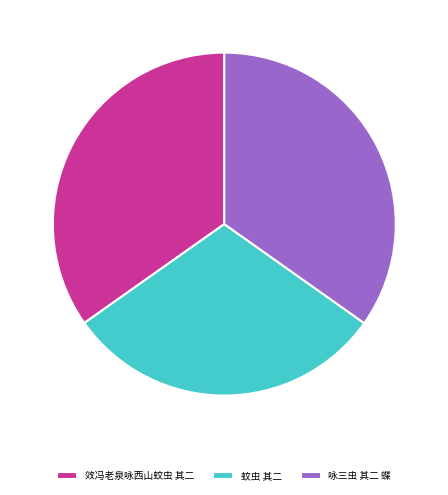

Between 咏三虫 其二 蝶 and 蚊虫 其二, which is larger?

咏三虫 其二 蝶